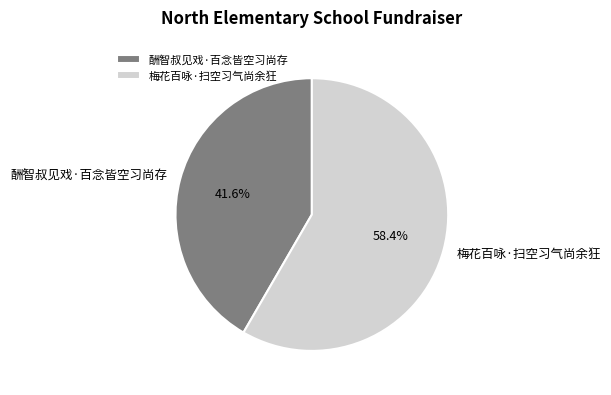

How many segments does this pie chart have?

2